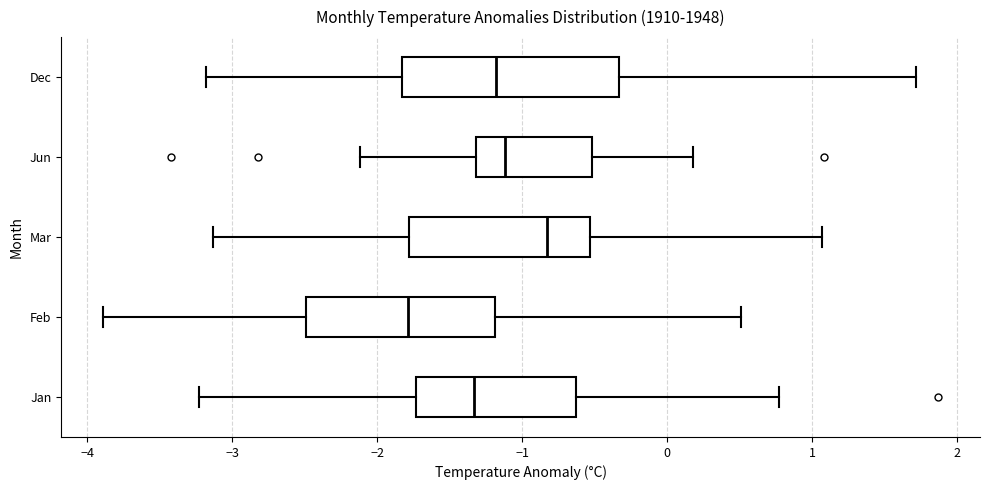

Reading bottom to top, read every box against the x-axis: the position of its median line, the range the box covers, and the ends of its whiskers. The values are not printed on the chart, so give them approximately, as read against the axis.

Jan: median -1.3, box -1.7 to -0.6, whiskers -3.2 to 0.8
Feb: median -1.8, box -2.5 to -1.2, whiskers -3.9 to 0.5
Mar: median -0.8, box -1.8 to -0.5, whiskers -3.1 to 1.1
Jun: median -1.1, box -1.3 to -0.5, whiskers -2.1 to 0.2
Dec: median -1.2, box -1.8 to -0.3, whiskers -3.2 to 1.7